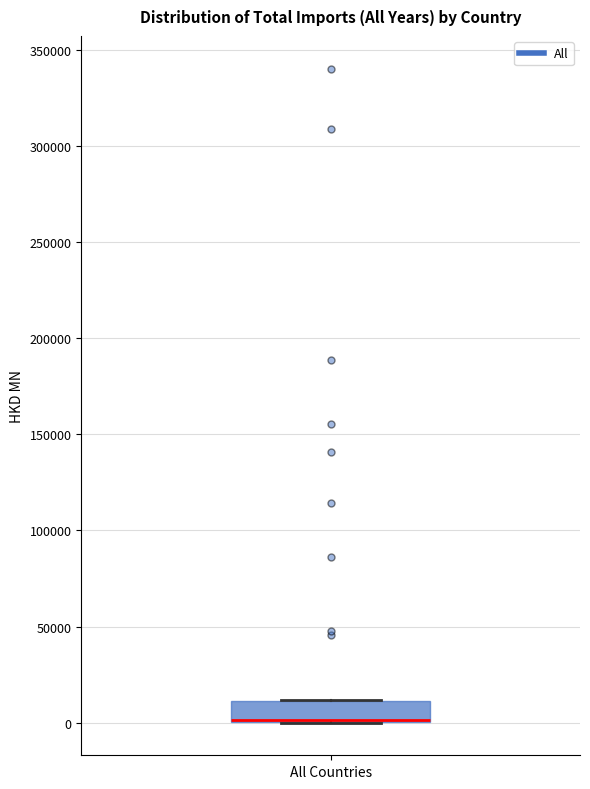

Read this box plot against the y-axis: the position of the median line, the range covered by the box, and the ends of both whiskers. The values are not printed on the chart, so give them approximately, as read against the axis.

median 0 (drawn on the box's lower edge), box 0 to 10000, whiskers 0 to 10000